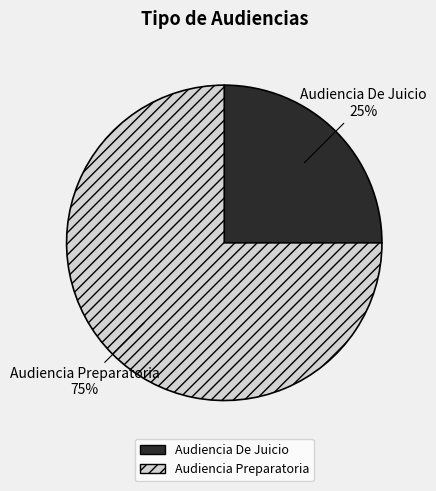

To the nearest percent, what is the difference between the largest and smallest slice percentages?

50%